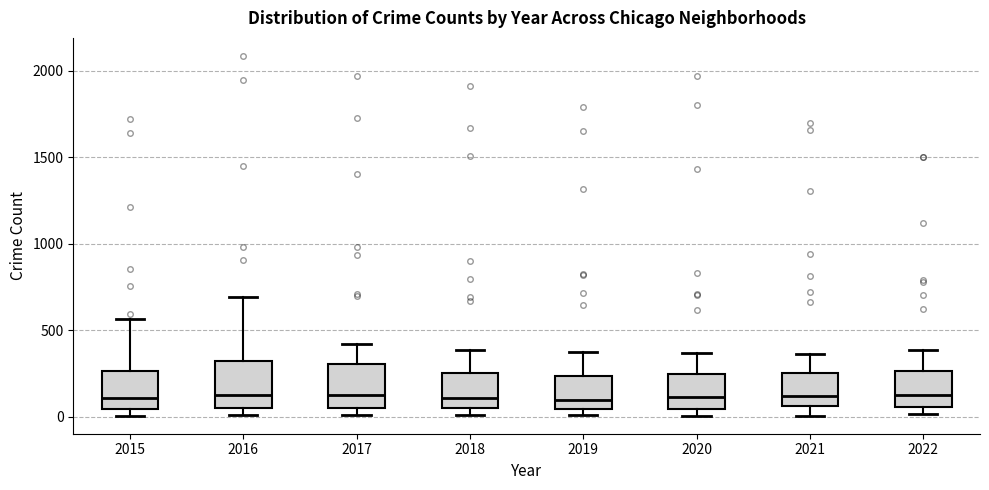

Reading left to right, transcribe this box plot: for each box, give where its median line is, the range the box spans, and where its two whiskers end, as read against the y-axis. The values are not printed on the chart, so give them approximately, as read against the axis.

2015: median 100, box 50 to 250, whiskers 0 to 550
2016: median 150, box 50 to 300, whiskers 0 to 700
2017: median 100, box 50 to 300, whiskers 0 to 400
2018: median 100, box 50 to 250, whiskers 0 to 400
2019: median 100, box 50 to 250, whiskers 0 to 400
2020: median 100, box 50 to 250, whiskers 0 to 350
2021: median 100, box 50 to 250, whiskers 0 to 350
2022: median 100, box 50 to 250, whiskers 0 to 400